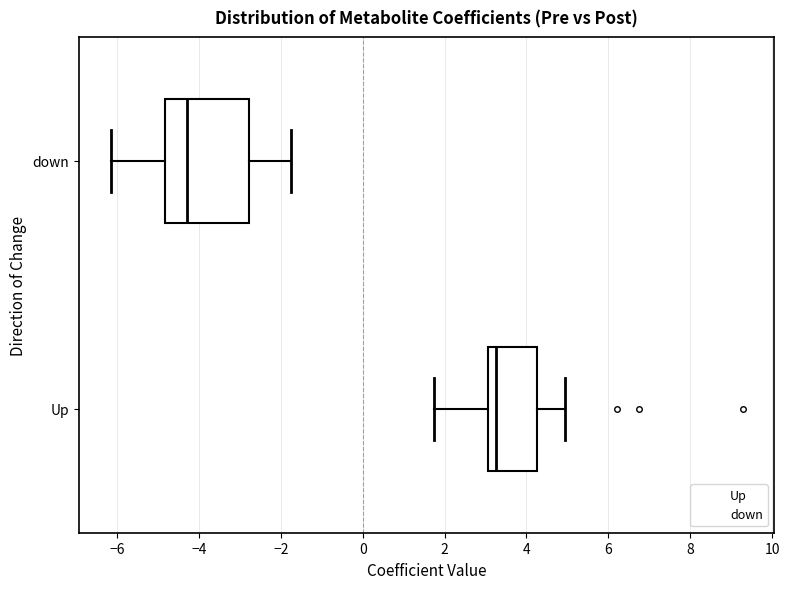

Reading bottom to top, read every box against the x-axis: the position of its median line, the range the box covers, and the ends of its whiskers. The values are not printed on the chart, so give them approximately, as read against the axis.

Up: median 3.2, box 3.0 to 4.2, whiskers 1.8 to 5.0
down: median -4.4, box -4.8 to -2.8, whiskers -6.2 to -1.8